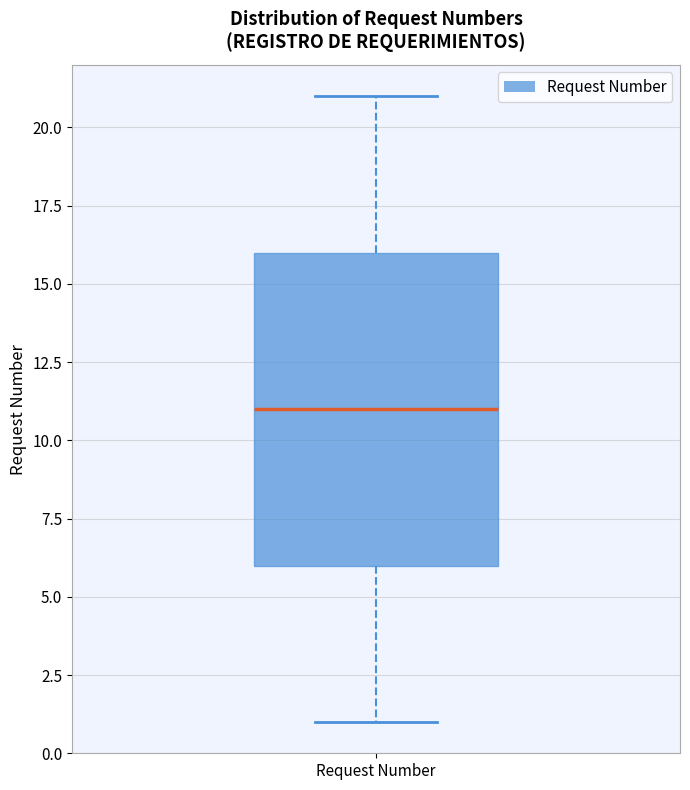

Transcribe this box plot: give where the median line is, the range the box spans, and where the two whiskers end, as read against the y-axis. The values are not printed on the chart, so give them approximately, as read against the axis.

median 11, box 6 to 16, whiskers 1 to 21